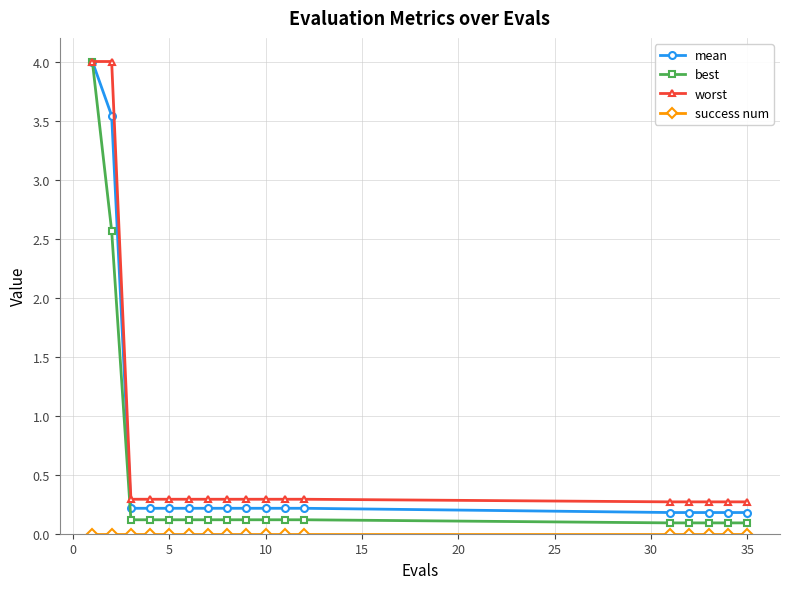

What is the value of the mean point at the 6th from the left?

0.2